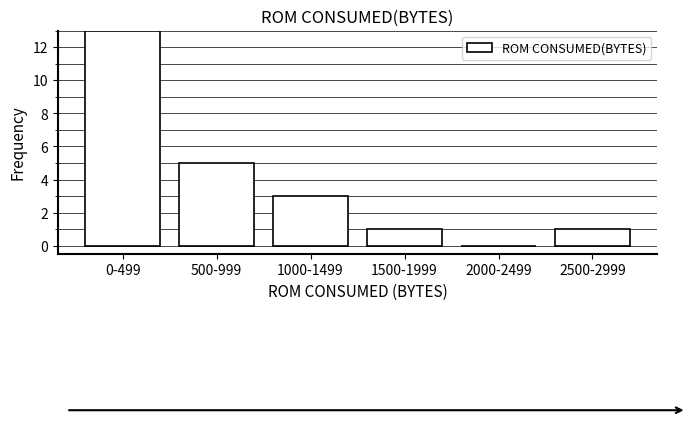

Reading left to right, what are all the values shown in this chart?

0-499=13	500-999=5	1000-1499=3	1500-1999=1	2000-2499=0	2500-2999=1